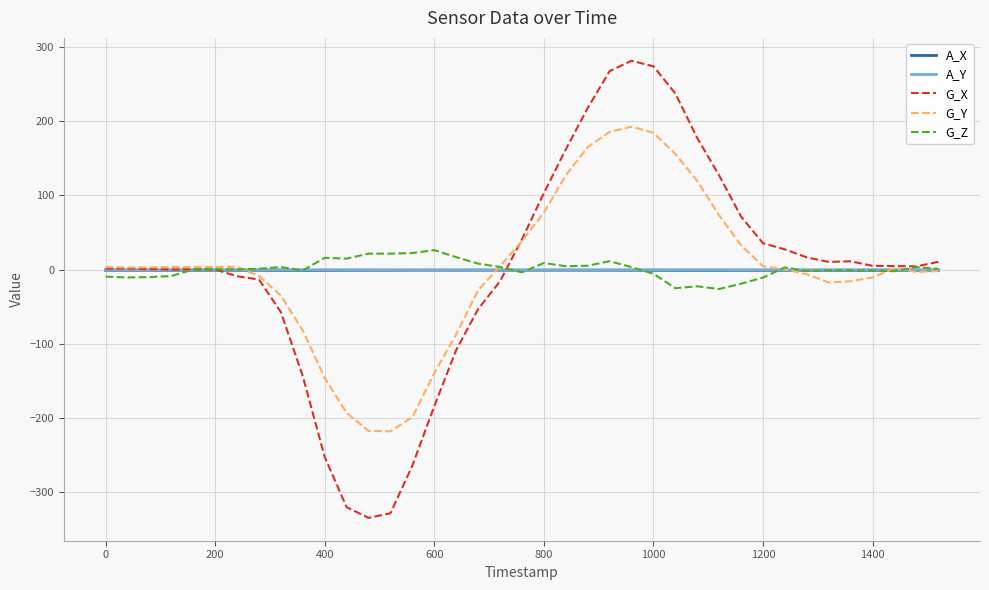

What is the highest value of the G_Z series?

26.3